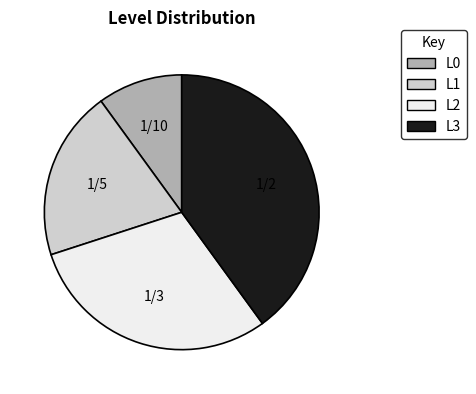

Rank the categories by value from highest to lowest.

L3, L2, L1, L0